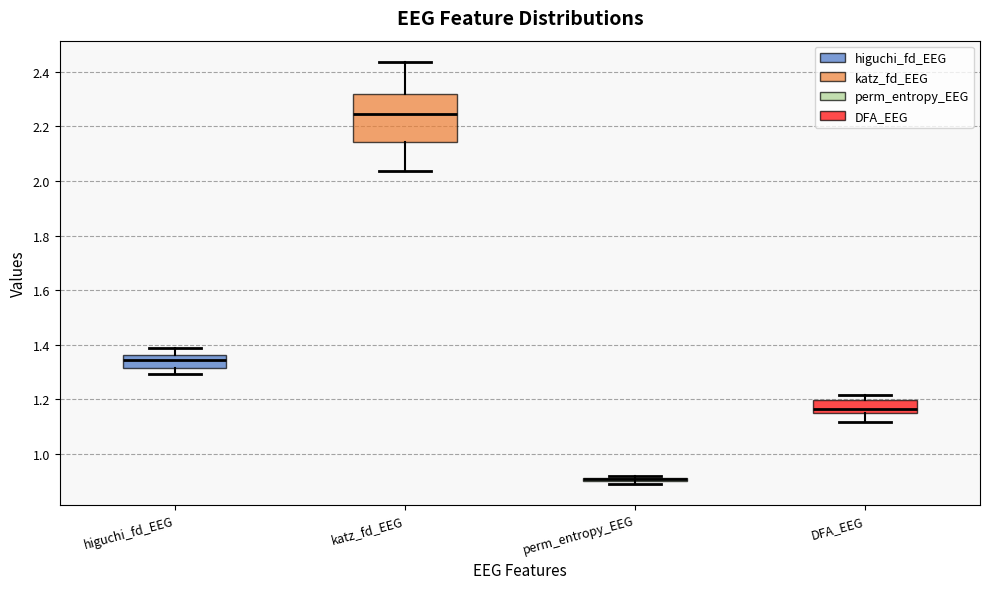

Comparing the boxes themselves (not the whiskers), which one is the tallest?

katz_fd_EEG